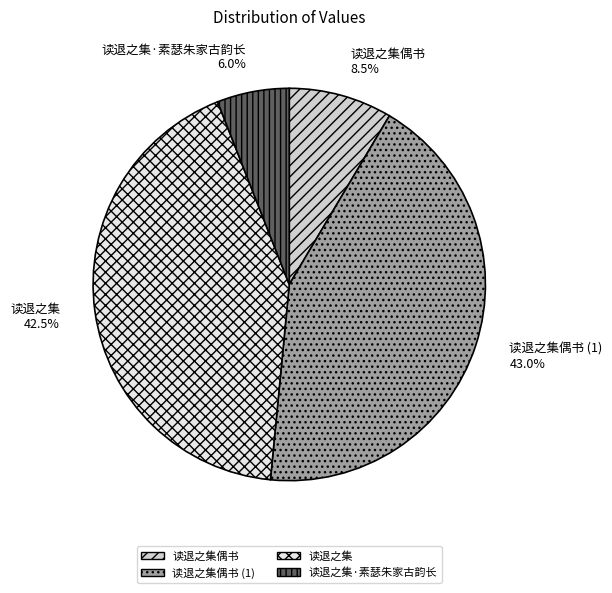

Which category has the smallest portion of the pie?

读退之集·素瑟朱家古韵长